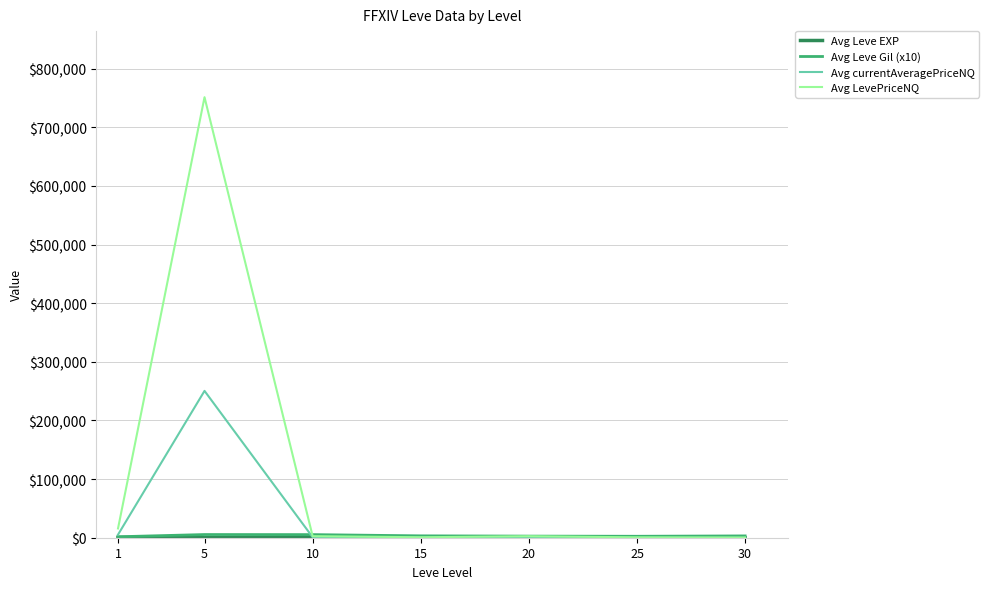

Which series has the widest spread of values?

Avg LevePriceNQ